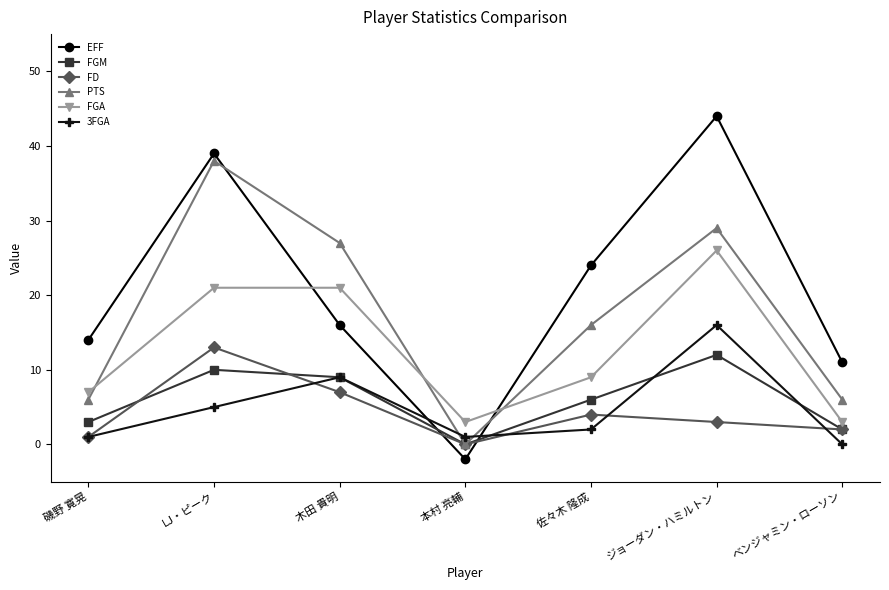

What is the sum of all FGM values?

42